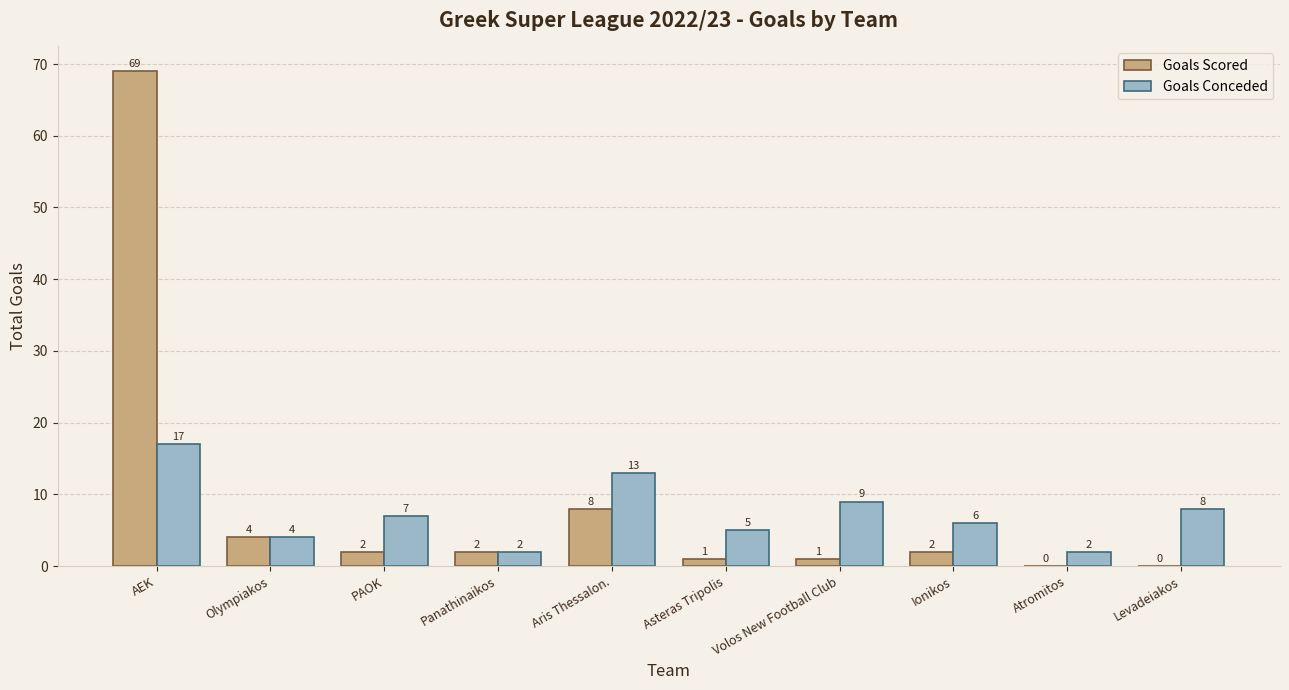

What is the maximum value for Goals Scored?

69